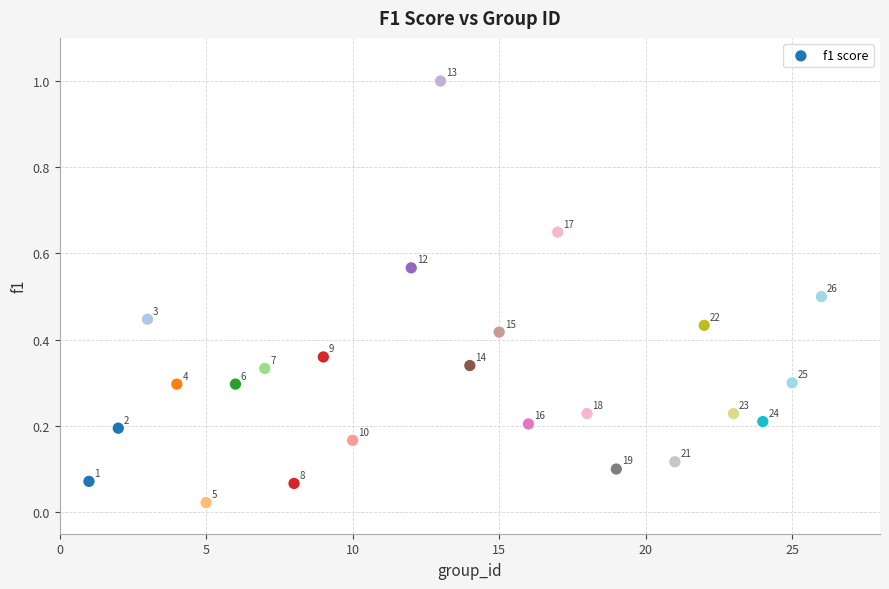

What is the range of X values (max minus min)?

25.0